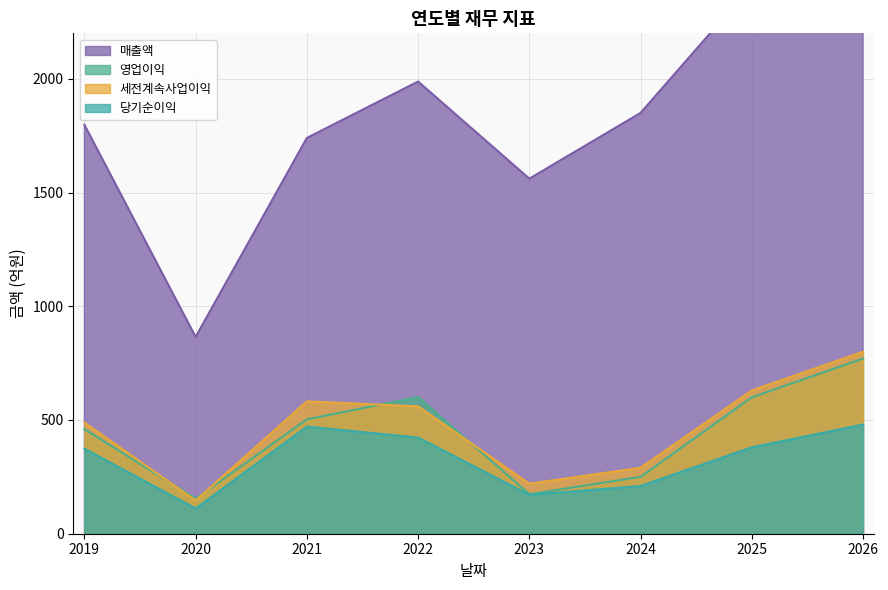

What is the minimum value for 영업이익?

154